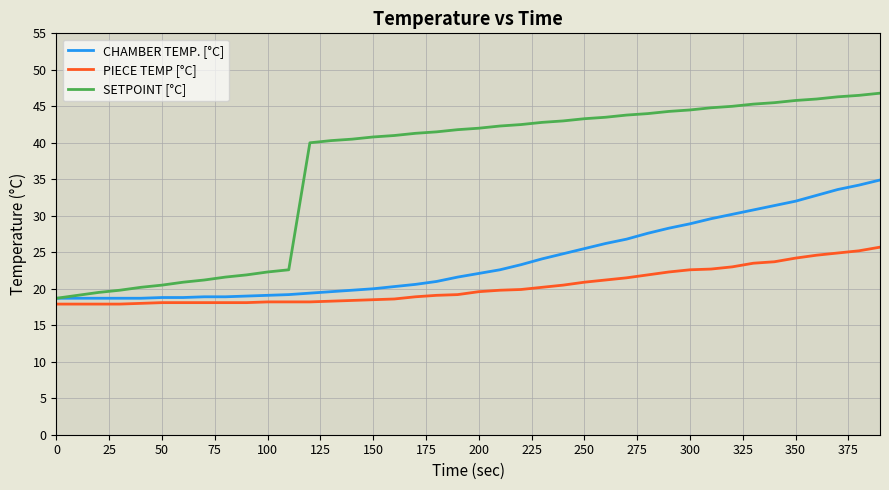

Rank the series by their average value, from highest to lowest.

SETPOINT [°C], CHAMBER TEMP. [°C], PIECE TEMP [°C]